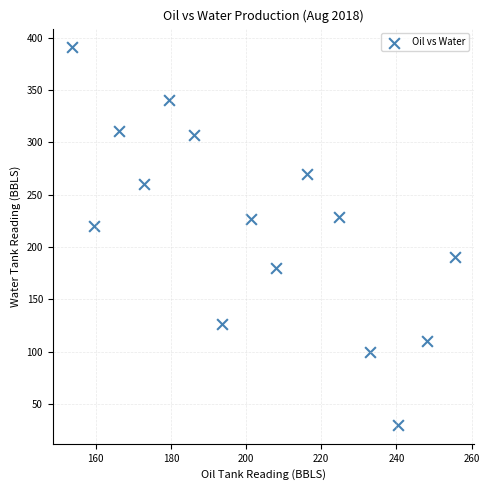

What Y value in the scatter plot is closest to 210?

220.4